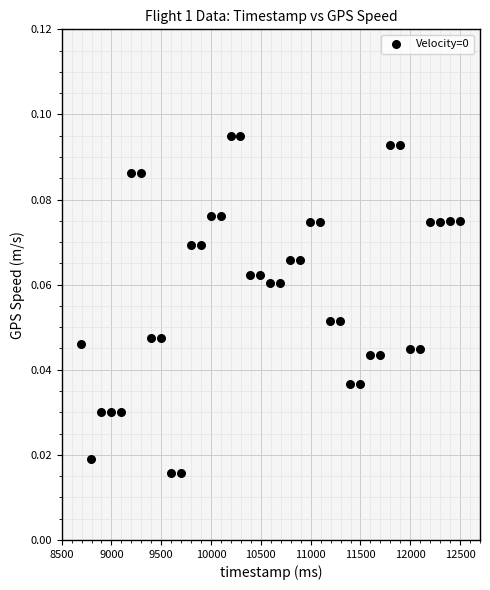

What is the range of X values (max minus min)?

3800.0